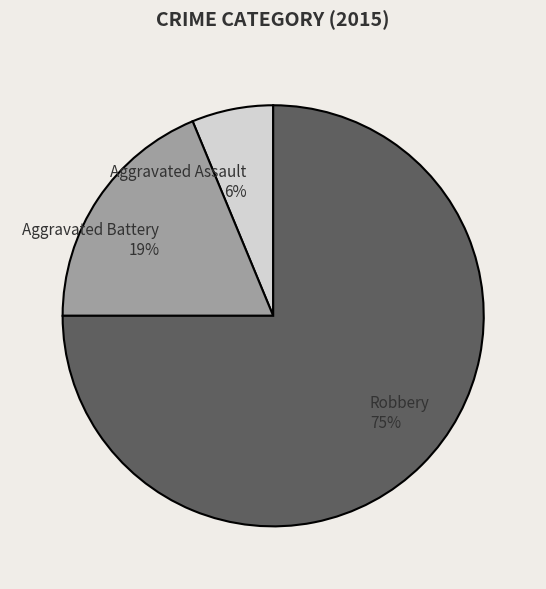

Count the number of slices in the pie.

3